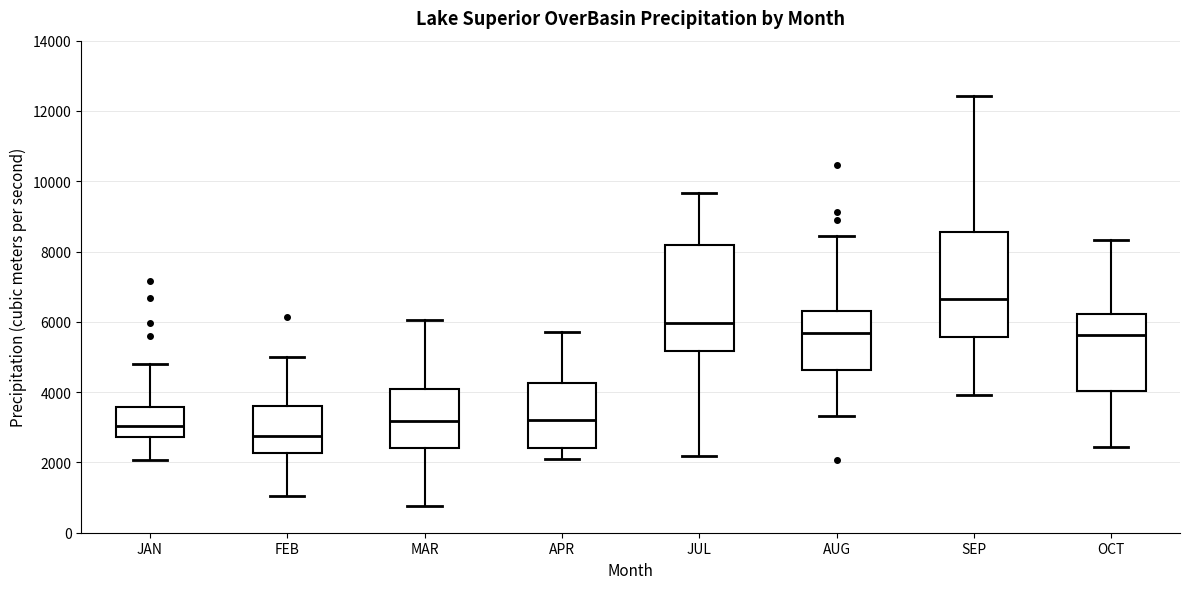

Reading left to right, read every box against the y-axis: the position of its median line, the range the box covers, and the ends of its whiskers. The values are not printed on the chart, so give them approximately, as read against the axis.

JAN: median 3000, box 2800 to 3600, whiskers 2000 to 4800
FEB: median 2800, box 2200 to 3600, whiskers 1000 to 5000
MAR: median 3200, box 2400 to 4000, whiskers 800 to 6000
APR: median 3200, box 2400 to 4200, whiskers 2200 to 5800
JUL: median 6000, box 5200 to 8200, whiskers 2200 to 9600
AUG: median 5600, box 4600 to 6200, whiskers 3400 to 8400
SEP: median 6600, box 5600 to 8600, whiskers 4000 to 12400
OCT: median 5600, box 4000 to 6200, whiskers 2400 to 8400